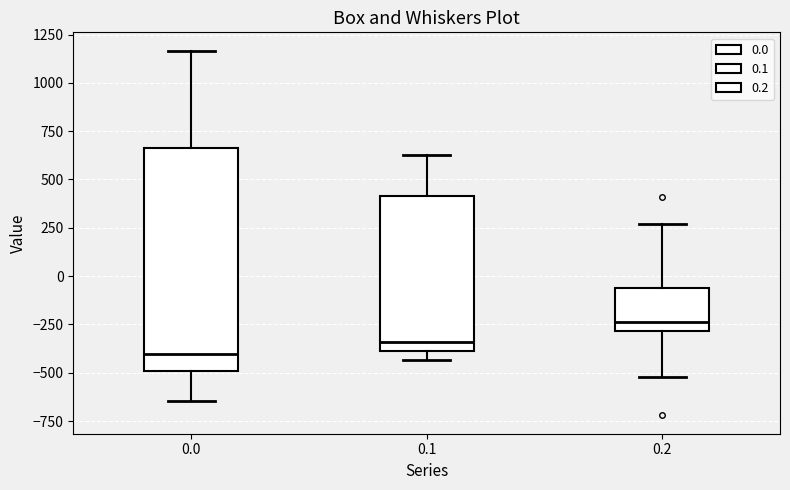

Which box has the highest median line?

0.2